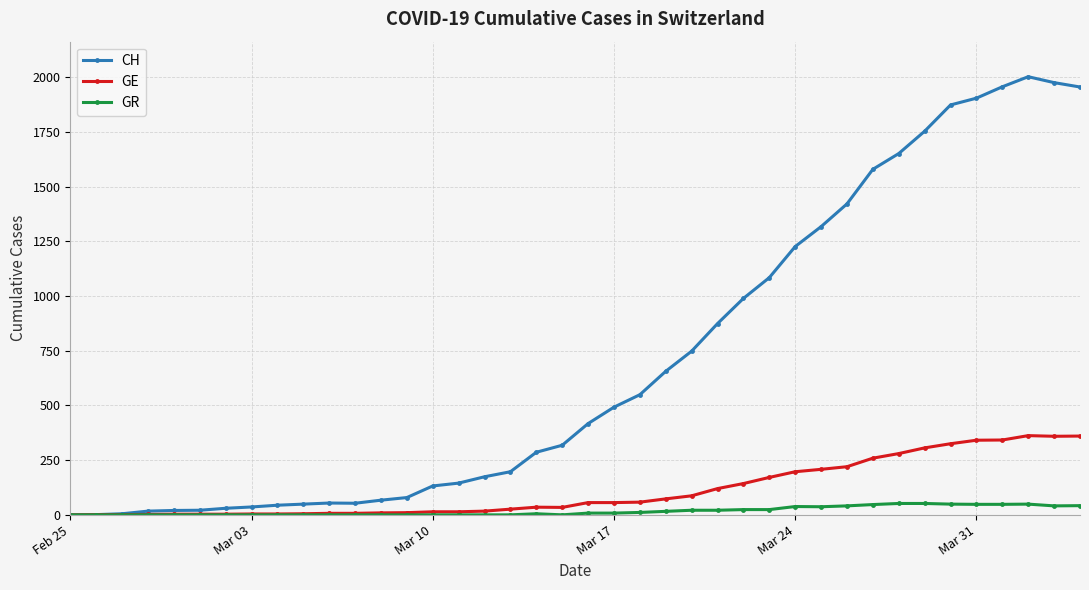

List the series in order of their peak value, highest first.

CH, GE, GR